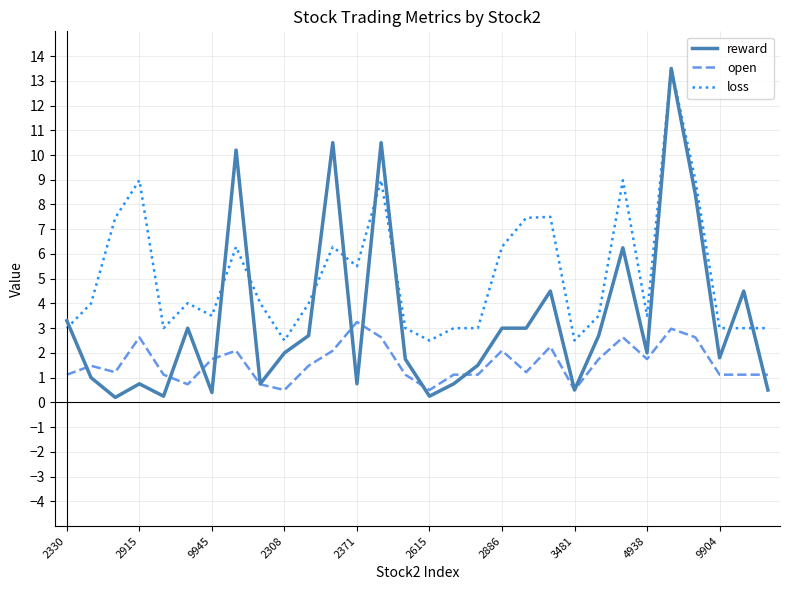

What is the maximum value for loss?

13.5